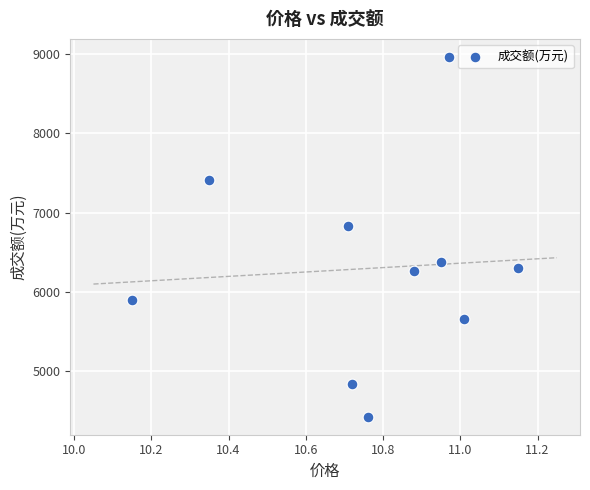

What Y value in the scatter plot is closest to 6694?

6832